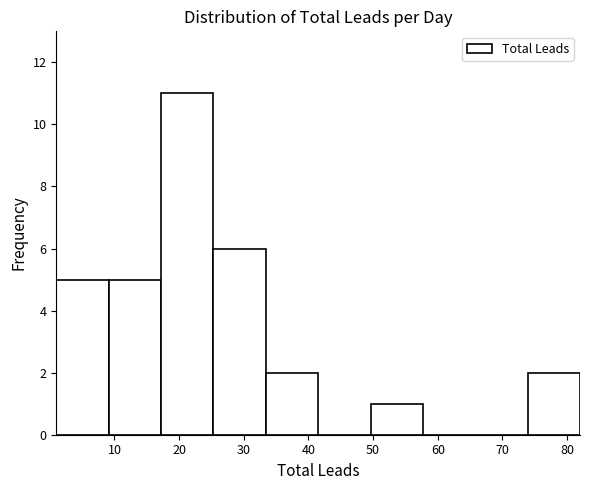

How tall is the bar that spans 49.6 to 57.7 on the x-axis? Neither the bar edges nor the heights are printed on the chart, so give them approximately, as read against the axes.

1